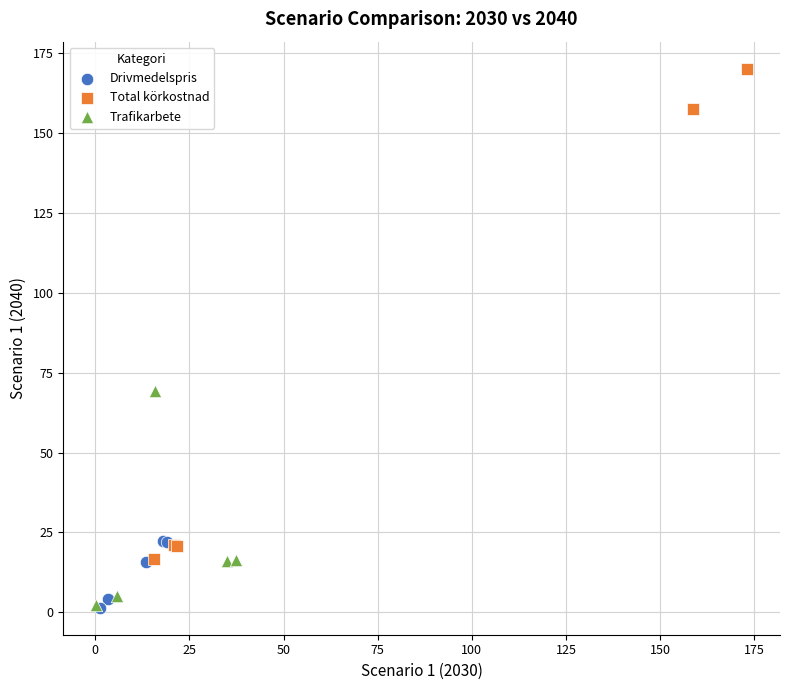

Which series reaches the maximum Y coordinate?

Total körkostnad